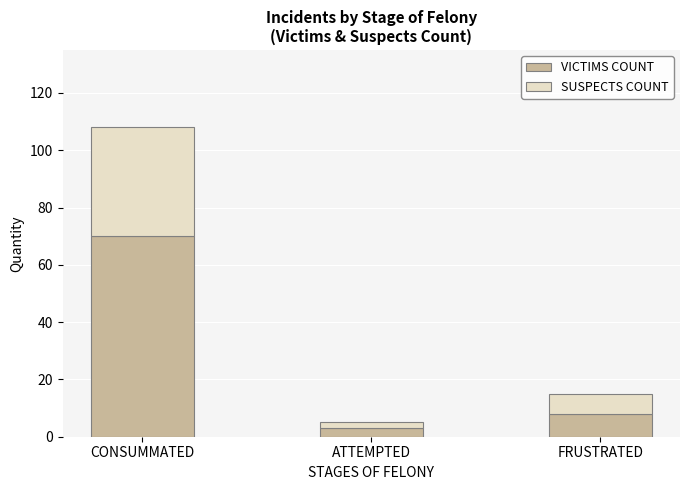

What are all the series names shown in the legend?

VICTIMS COUNT, SUSPECTS COUNT